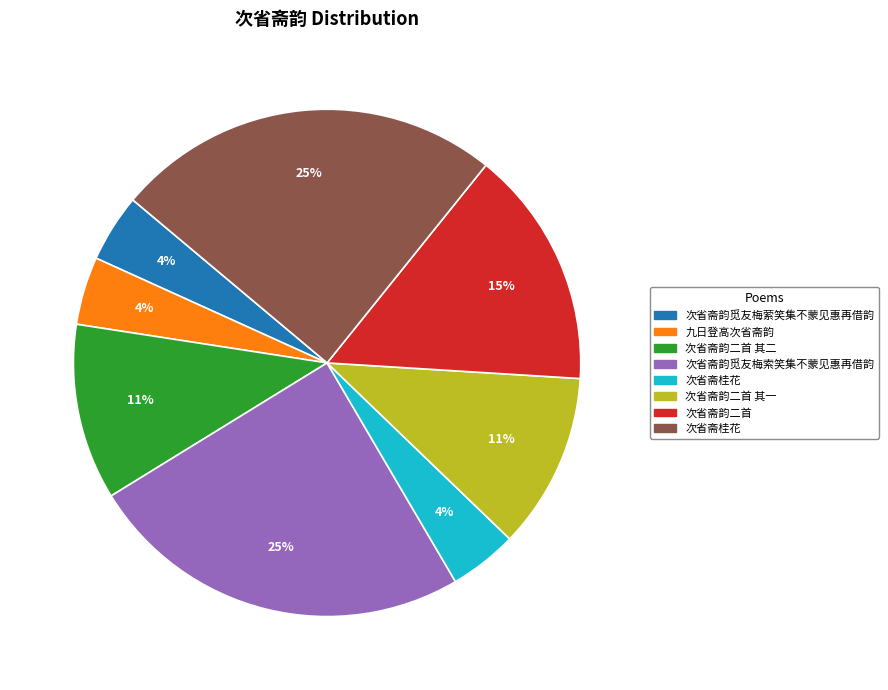

Is there a majority slice in this chart?

No